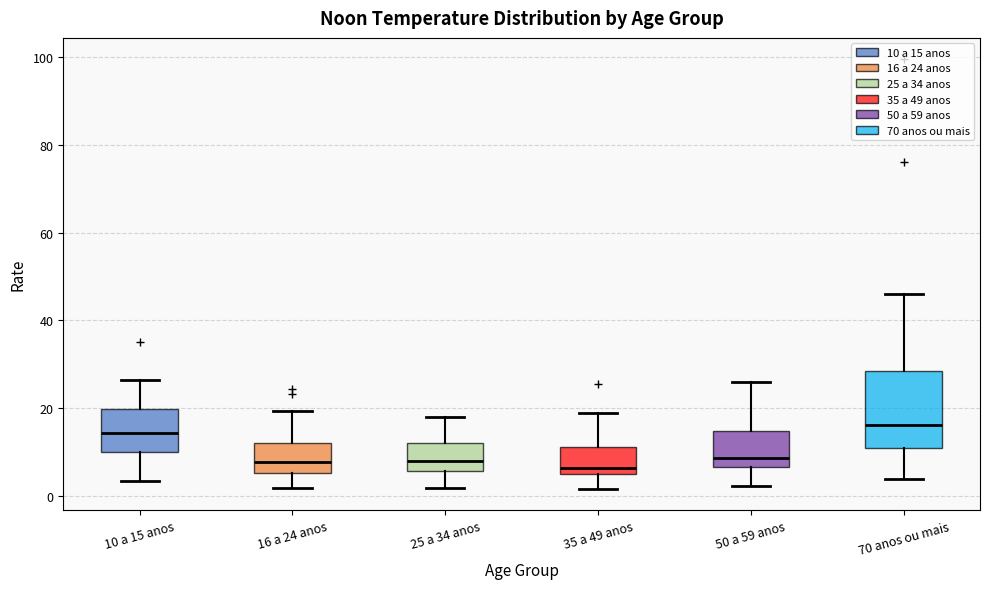

Reading left to right, read every box against the y-axis: the position of its median line, the range the box covers, and the ends of its whiskers. The values are not printed on the chart, so give them approximately, as read against the axis.

10 a 15 anos: median 14, box 10 to 20, whiskers 4 to 26
16 a 24 anos: median 8, box 6 to 12, whiskers 2 to 20
25 a 34 anos: median 8, box 6 to 12, whiskers 2 to 18
35 a 49 anos: median 6, box 4 to 12, whiskers 2 to 18
50 a 59 anos: median 8, box 6 to 14, whiskers 2 to 26
70 anos ou mais: median 16, box 12 to 28, whiskers 4 to 46